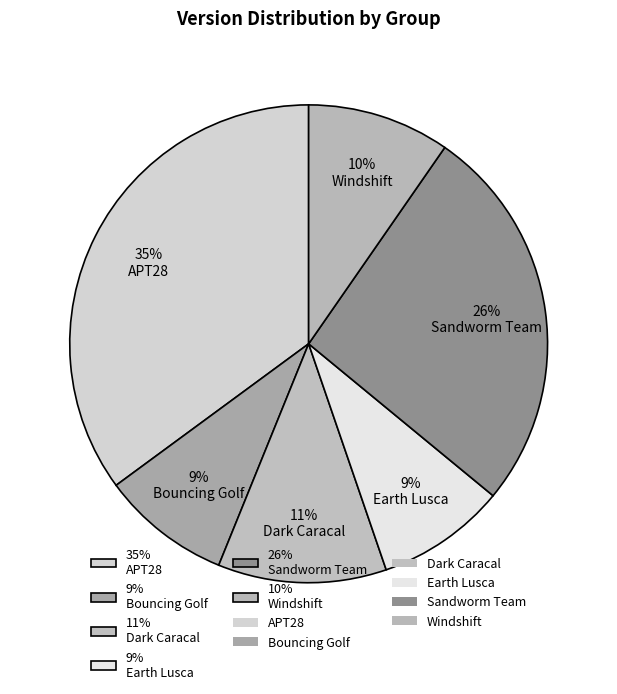

To the nearest percent, what portion does 9% Earth Lusca represent?

9%